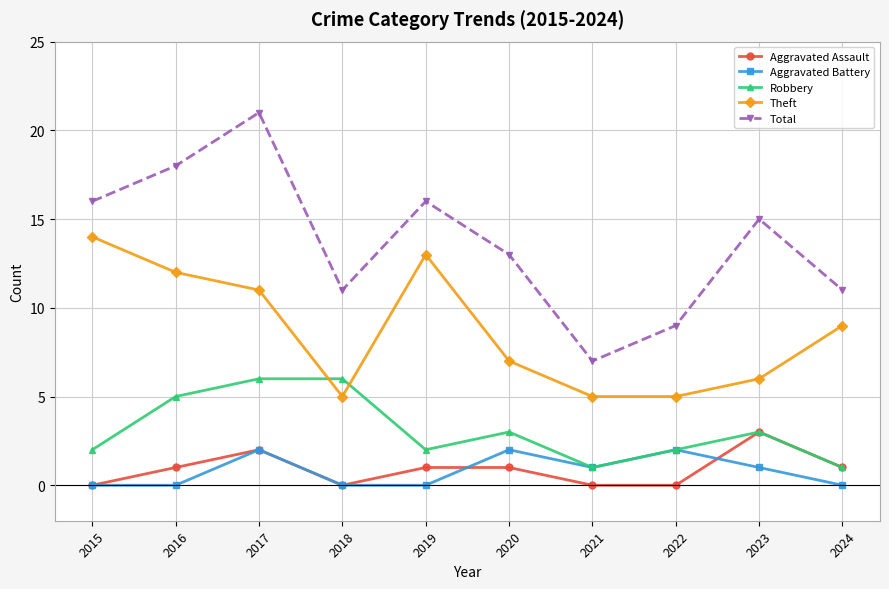

List the series in order of their peak value, lowest first.

Aggravated Battery, Aggravated Assault, Robbery, Theft, Total